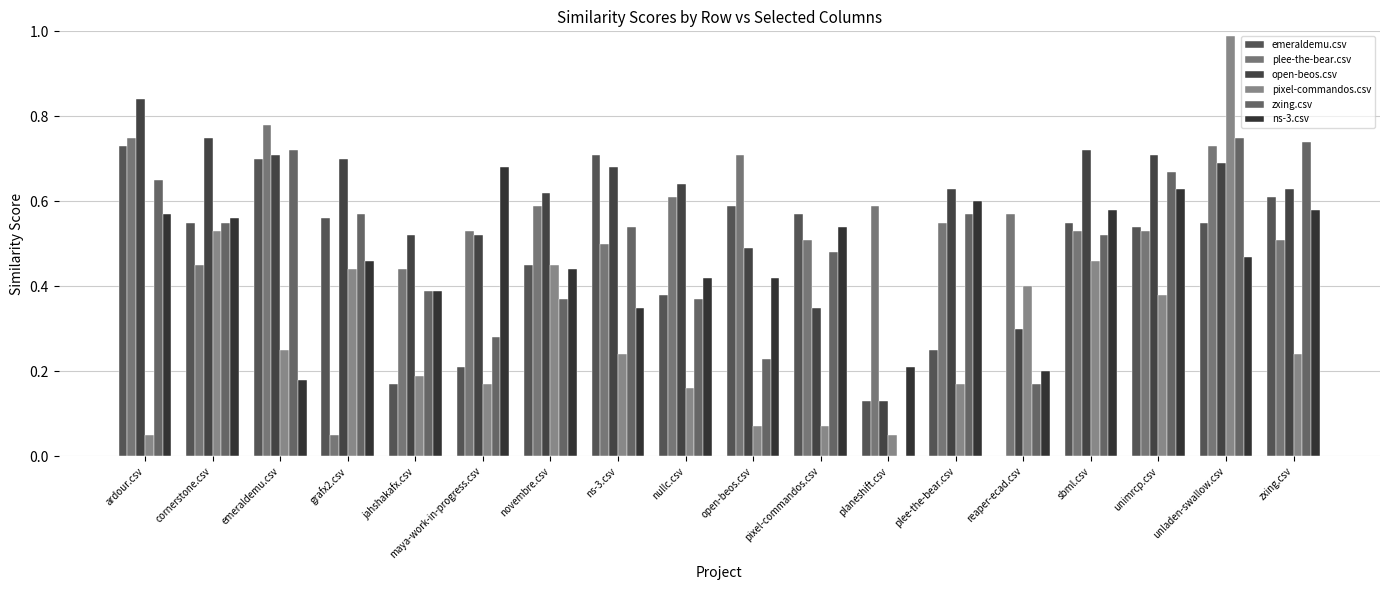

The emeraldemu.csv series shows 0.8 at unimrcp.csv. True or false?

False